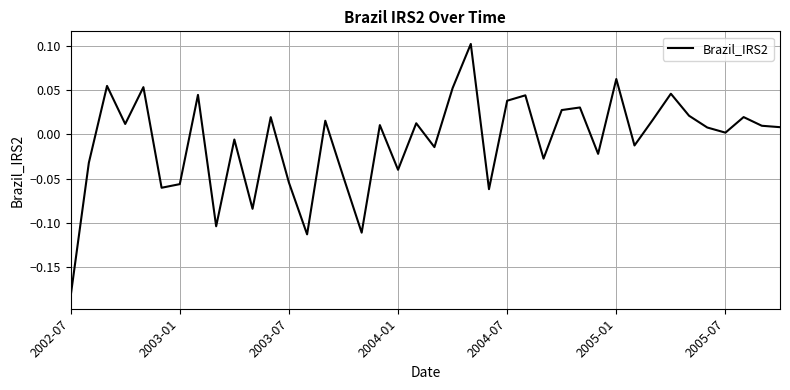

Does the chart display data point markers on the line(s)?

No